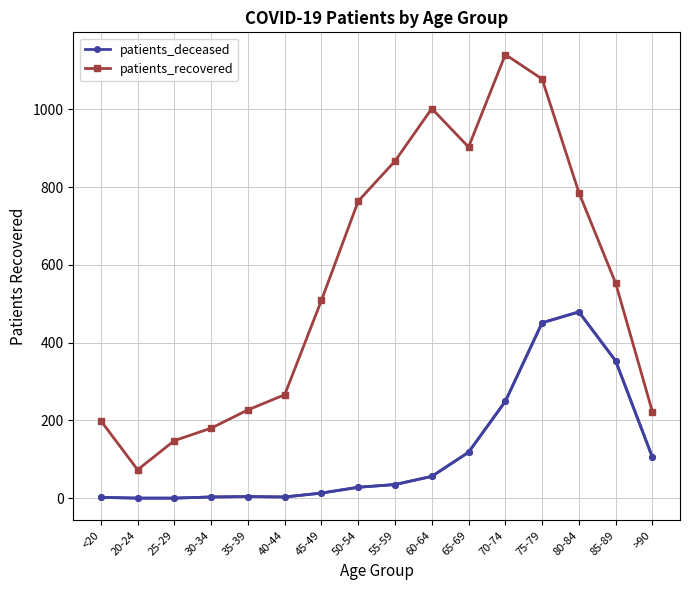

At which category does the chart reach its minimum across all series?

20-24